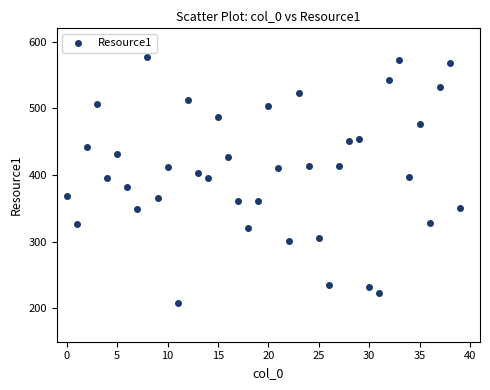

What is the range of Y values (max minus min)?

369.3